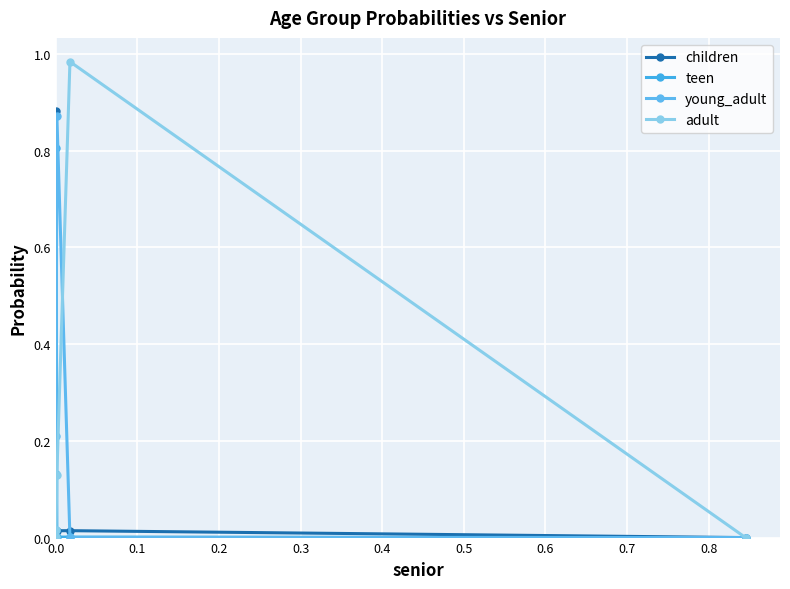

Reading right to left, extract all data points from this chart.

children: 0.0	0.0	0.0	0.0	0.9
teen: 0.0	0.0	0.0	0.8	0.1
young_adult: 0.0	0.0	0.9	0.2	0.0
adult: 0.0	1.0	0.1	0.0	0.0